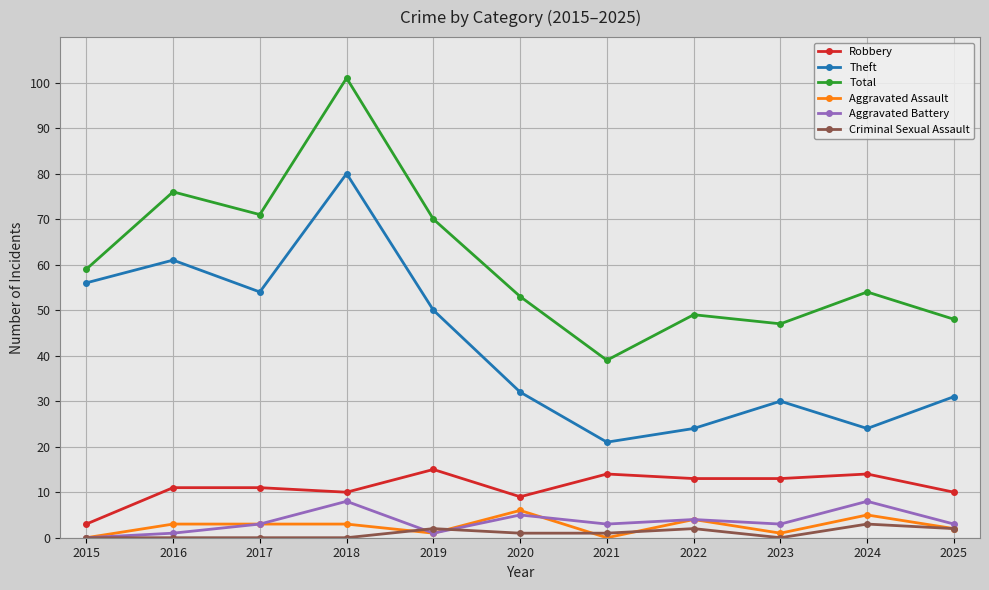

At which category does the chart reach its peak across all series?

2018